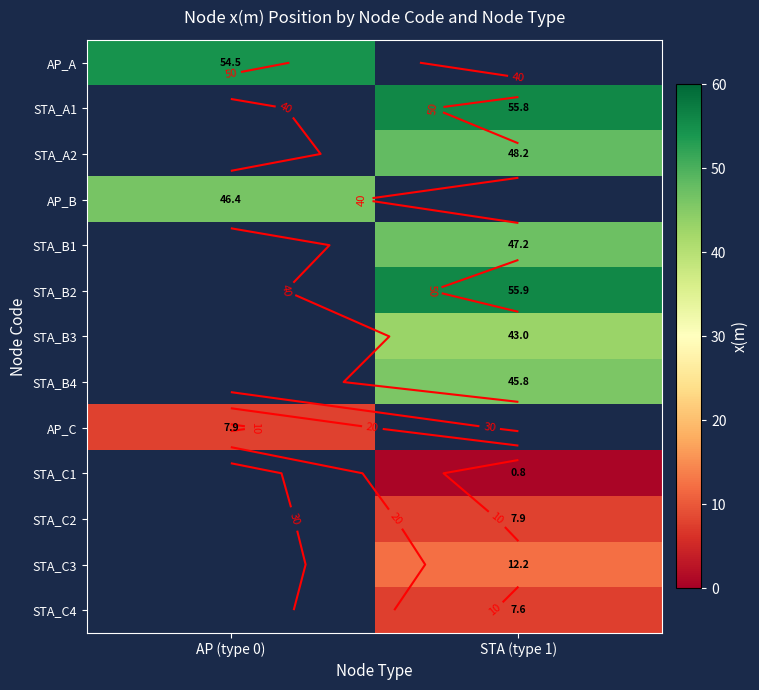

Which series has the largest range (max minus min)?

AP_A